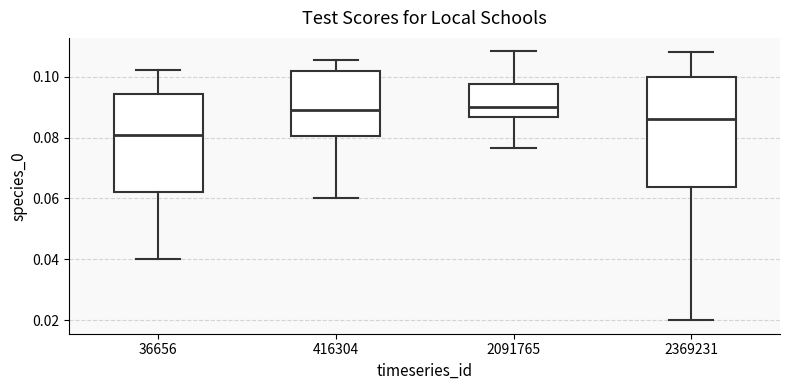

Where is the lower edge of the box at x = 36656 on the y-axis? The values are not printed on the chart, so give them approximately, as read against the axis.

0.062